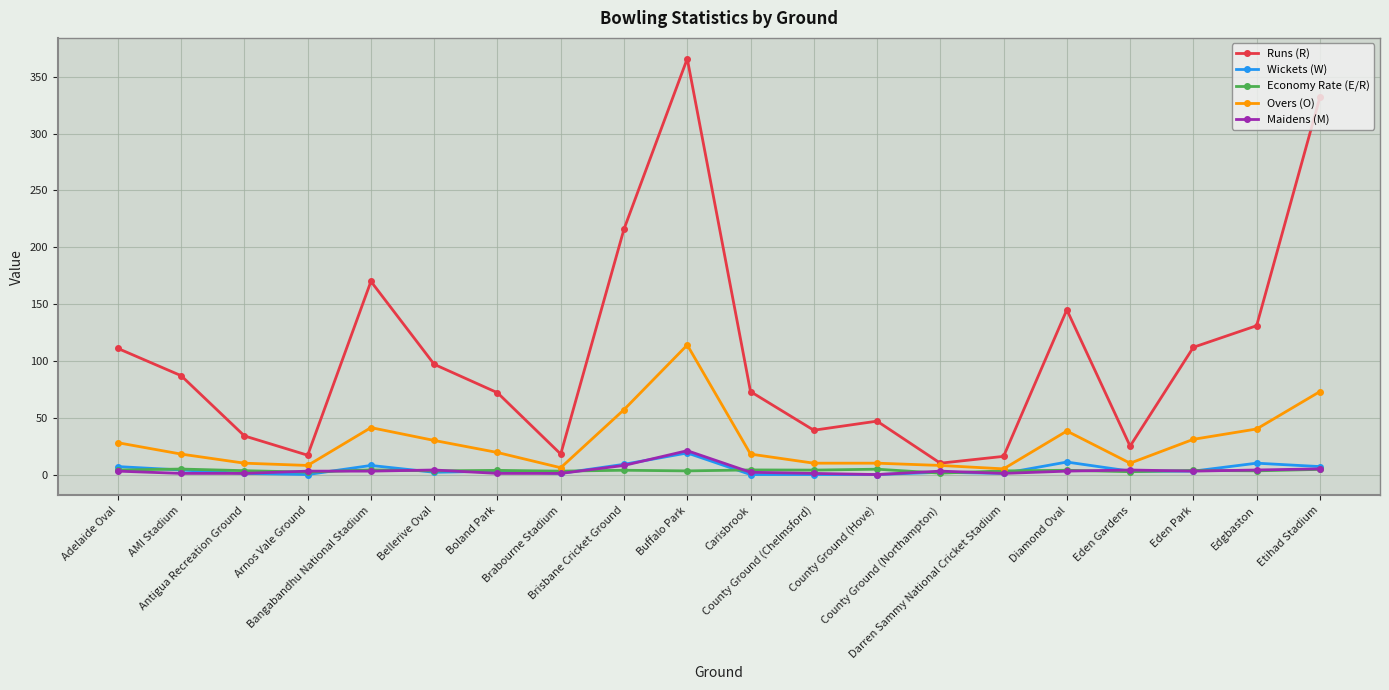

What is the approximate value of Maidens (M) at Bellerive Oval?

4.0